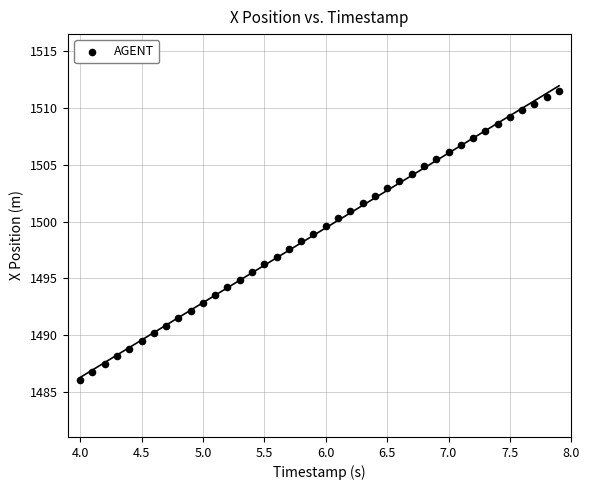

What is the range of Y values (max minus min)?

25.4